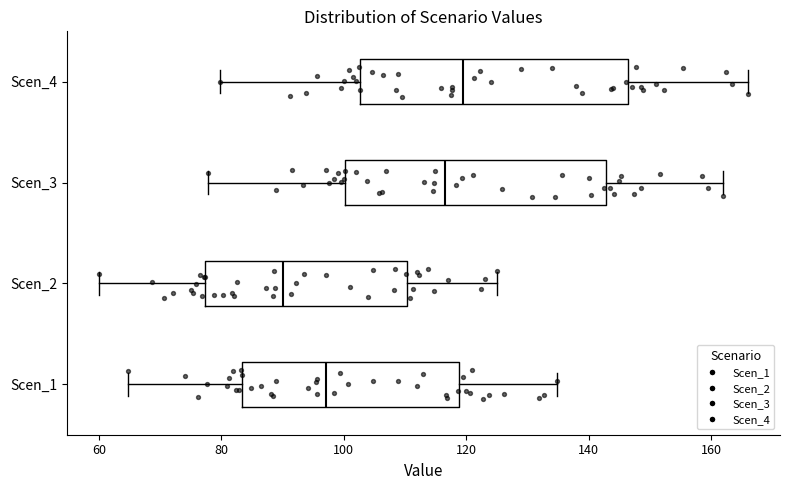

Where does the right whisker of the box for Scen_1 end on the x-axis? The values are not printed on the chart, so give them approximately, as read against the axis.

134